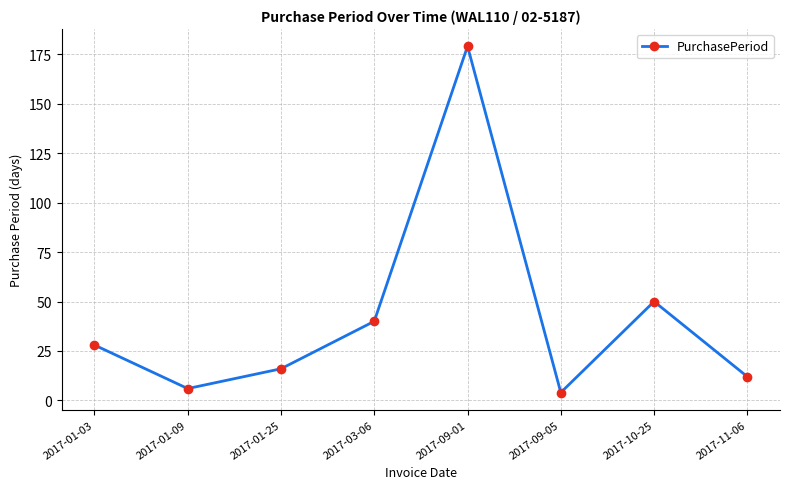

How many lines are shown in the chart?

1